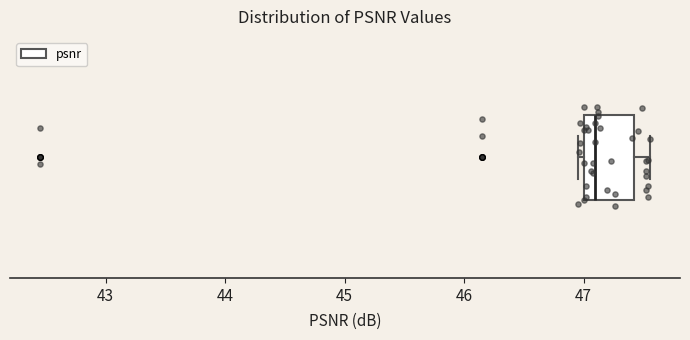

Where does the right whisker of the box end on the x-axis? The values are not printed on the chart, so give them approximately, as read against the axis.

47.6